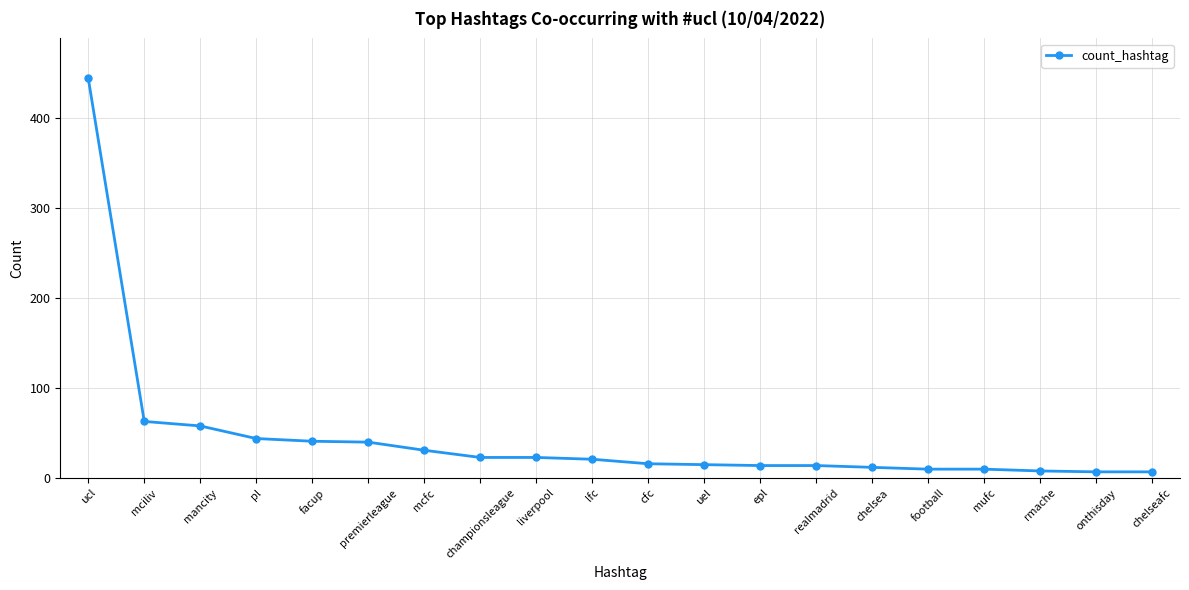

The chart shows a value of 10 at mufc. True or false?

True